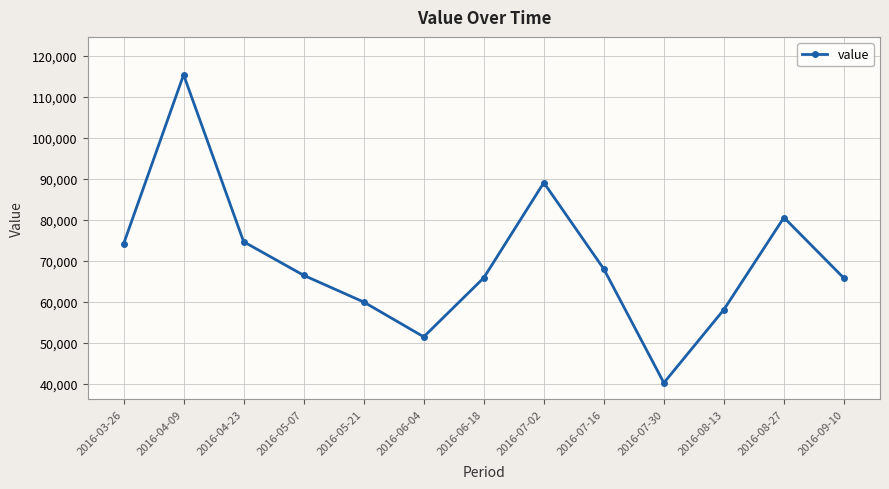

At which category does the data reach its first local peak?

2016-04-09